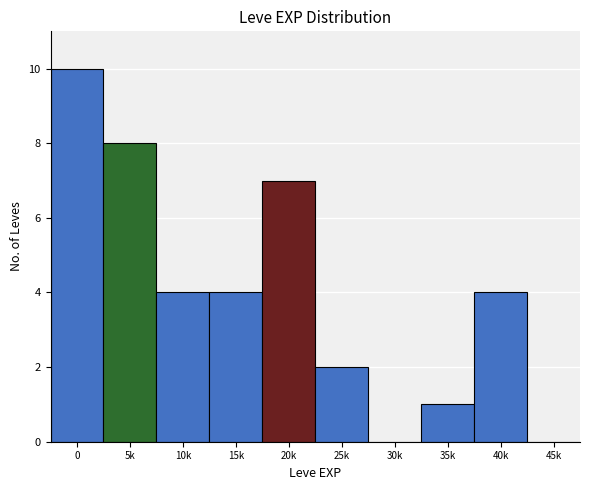

Reading left to right, extract all data points from this chart.

0=10	5k=8	10k=4	15k=4	20k=7	25k=2	30k=0	35k=1	40k=4	45k=0